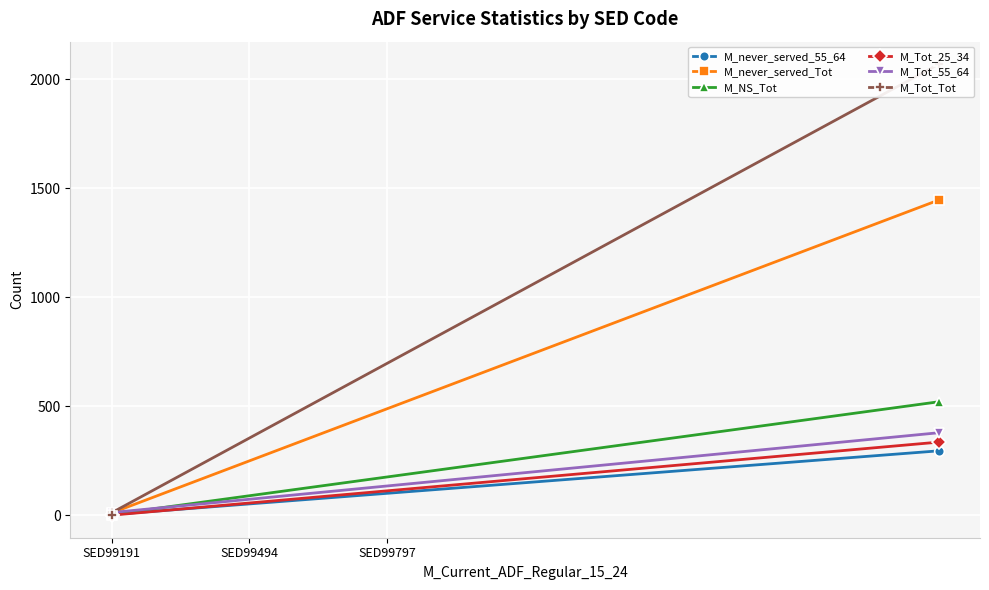

What is the sum of all M_never_served_55_64 values?

298